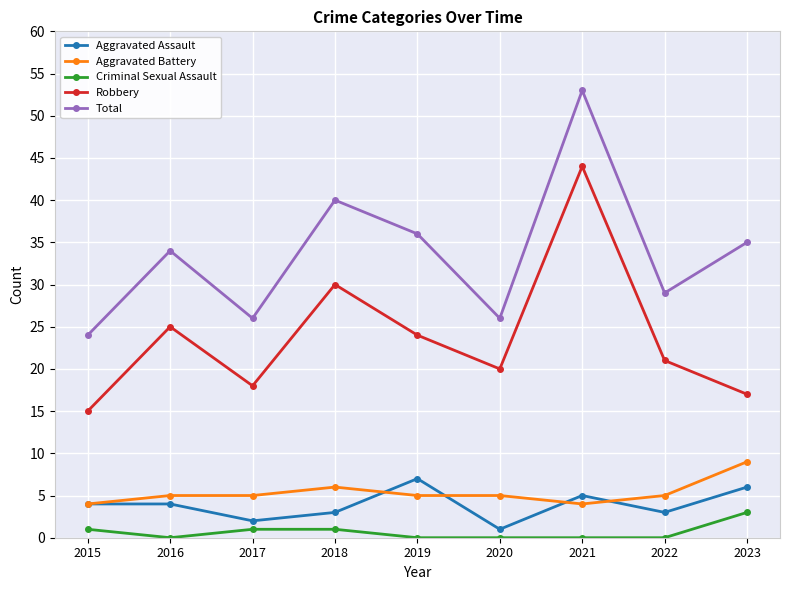

How many series are shown in this chart?

5